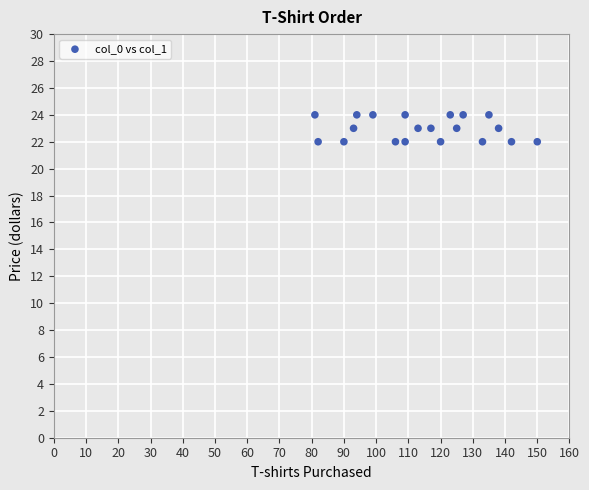

What is the range of X values (max minus min)?

69